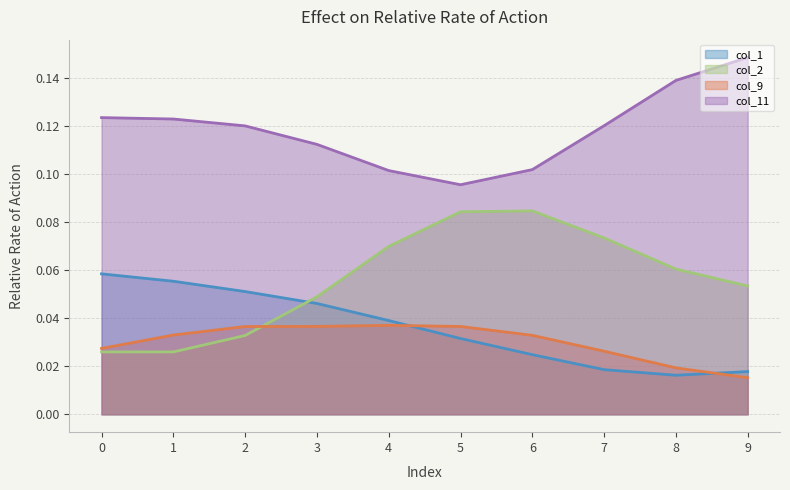

Reading left to right, what are all the values shown in this chart?

col_1: 0.1	0.1	0.0	0.1	0.0	0.0	0.0	0.0	0.0	0.0
col_2: 0.0	0.0	0.0	0.0	0.1	0.1	0.1	0.1	0.1	0.0
col_9: 0.0	0.0	0.0	0.0	0.0	0.0	0.0	0.0	0.0	0.0
col_11: 0.1	0.1	0.1	0.1	0.1	0.1	0.1	0.1	0.2	0.2